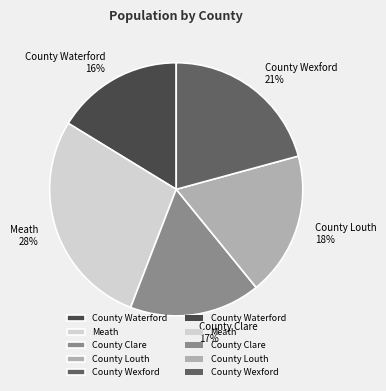

What is the ratio of the value at County Waterford to the value at Meath?

0.6